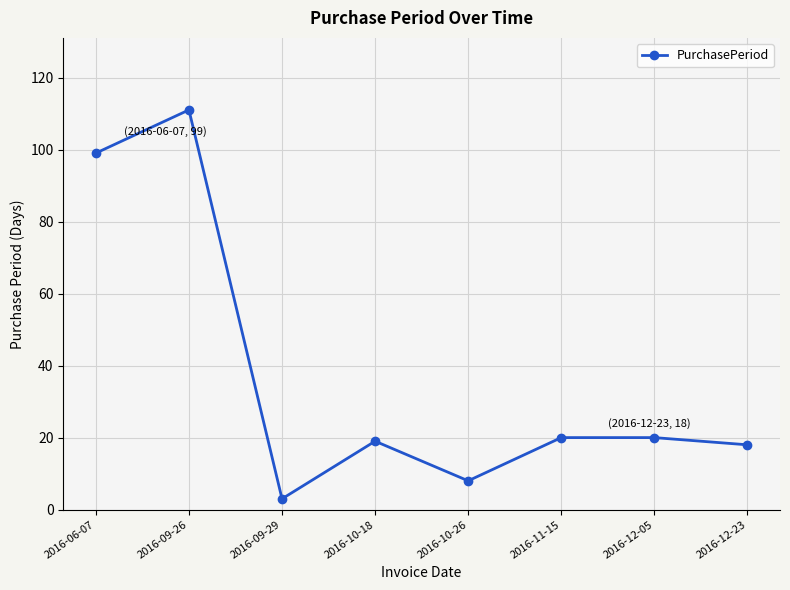

How many lines are shown in the chart?

1